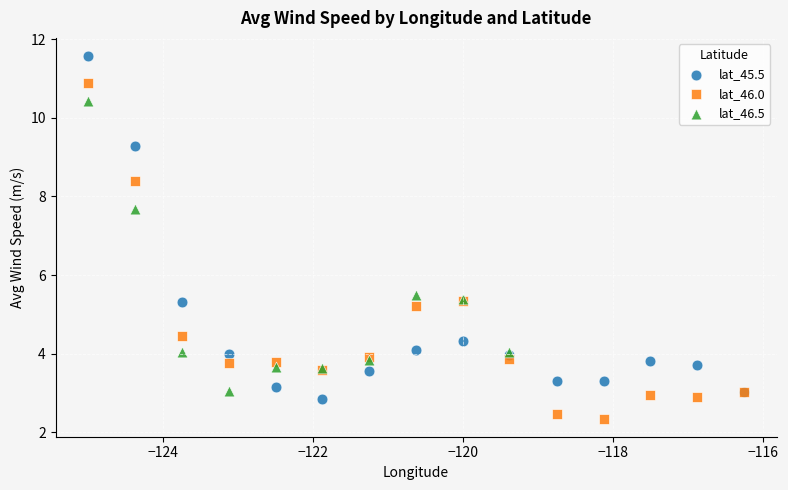

What are all the series names shown in the legend?

lat_45.5, lat_46.0, lat_46.5